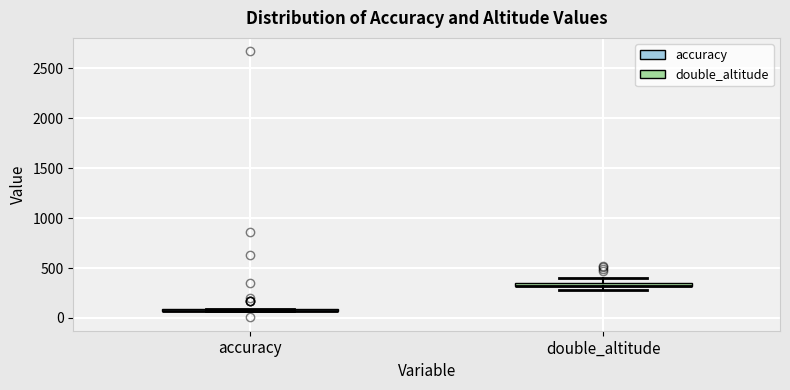

Where is the lower edge of the box for double_altitude on the y-axis? The values are not printed on the chart, so give them approximately, as read against the axis.

300